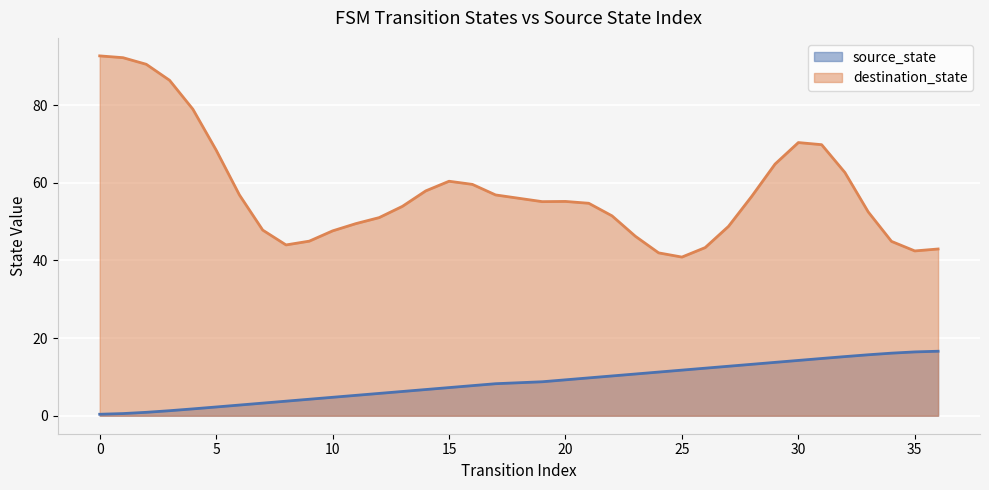

Between 14 and 6, which is larger?

14